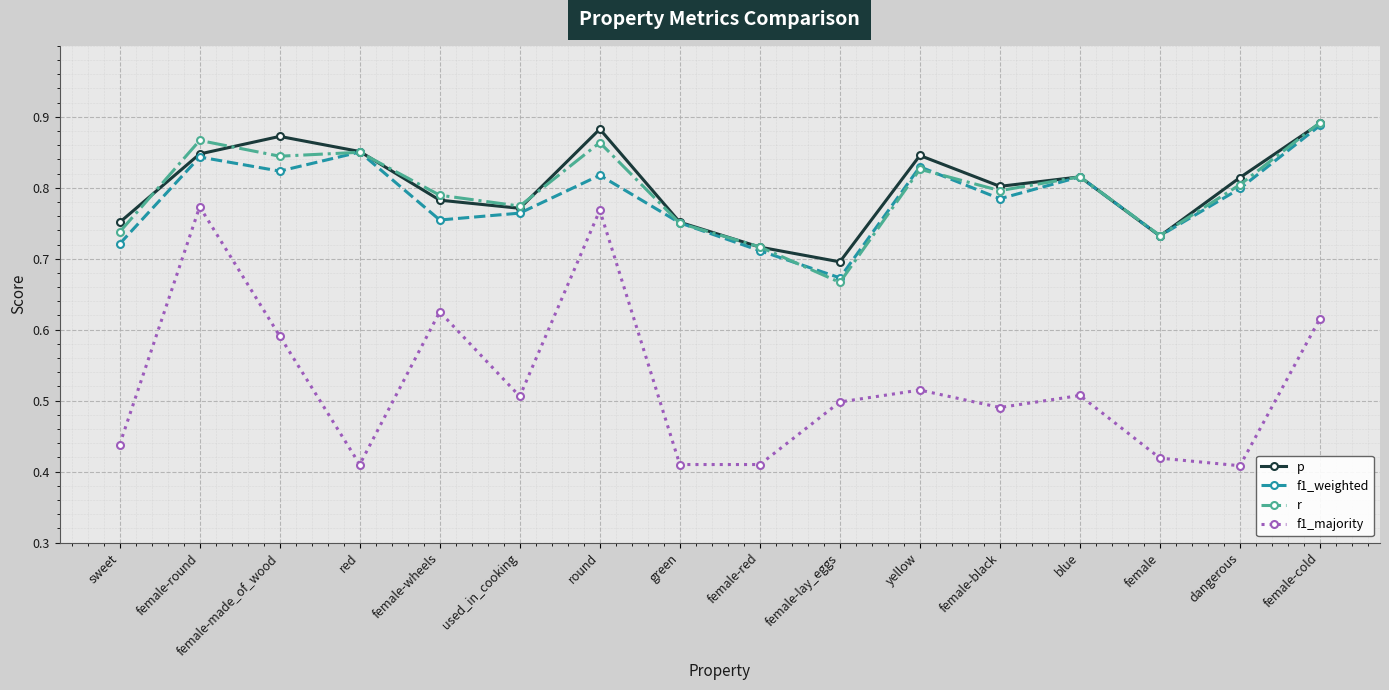

True or false: p and f1_majority cross at least once.

False